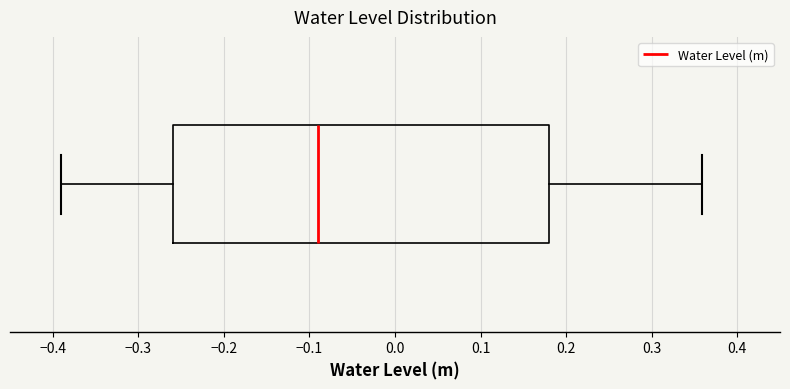

Read this box plot against the x-axis: the position of the median line, the range covered by the box, and the ends of both whiskers. The values are not printed on the chart, so give them approximately, as read against the axis.

median -0.09, box -0.26 to 0.18, whiskers -0.39 to 0.36